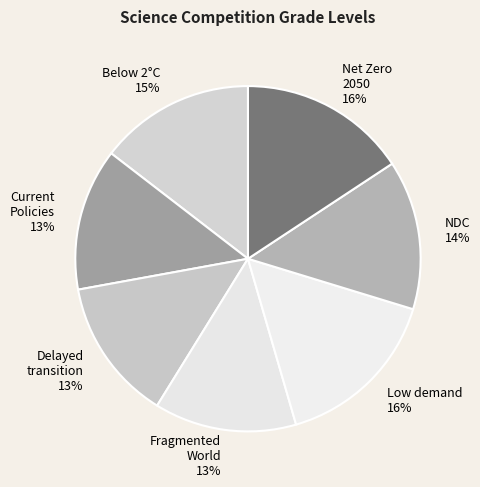

How many slices are in this pie chart?

7